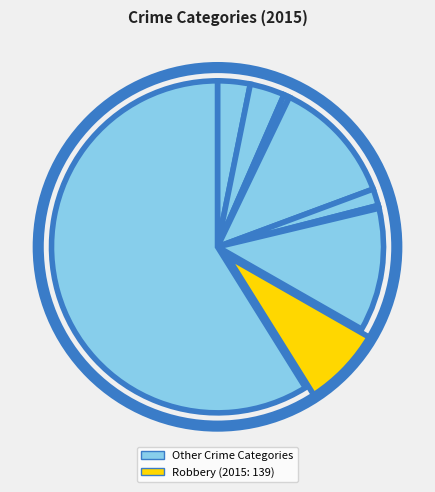

Count the number of slices in the pie.

9